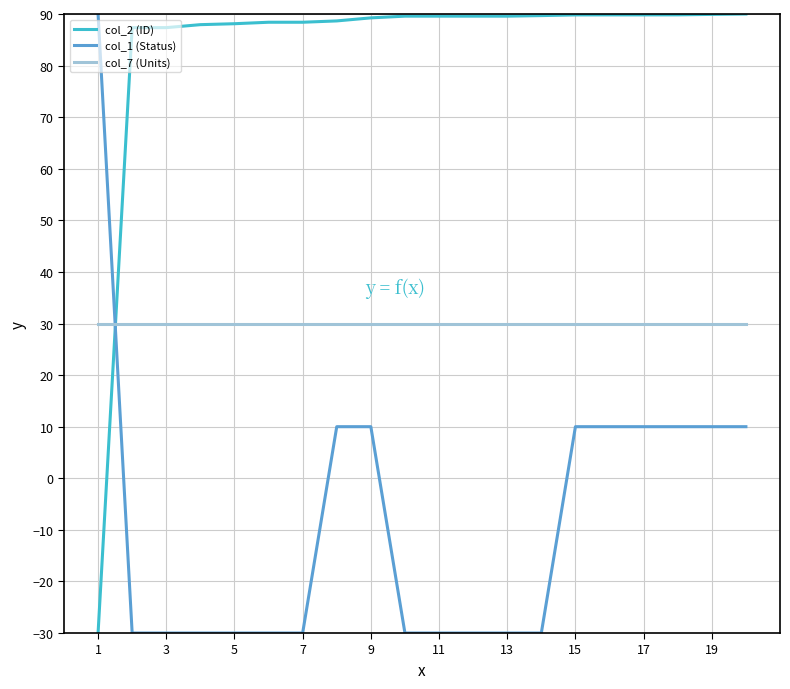

True or false: col_2 (ID) and col_1 (Status) intersect in this chart.

True